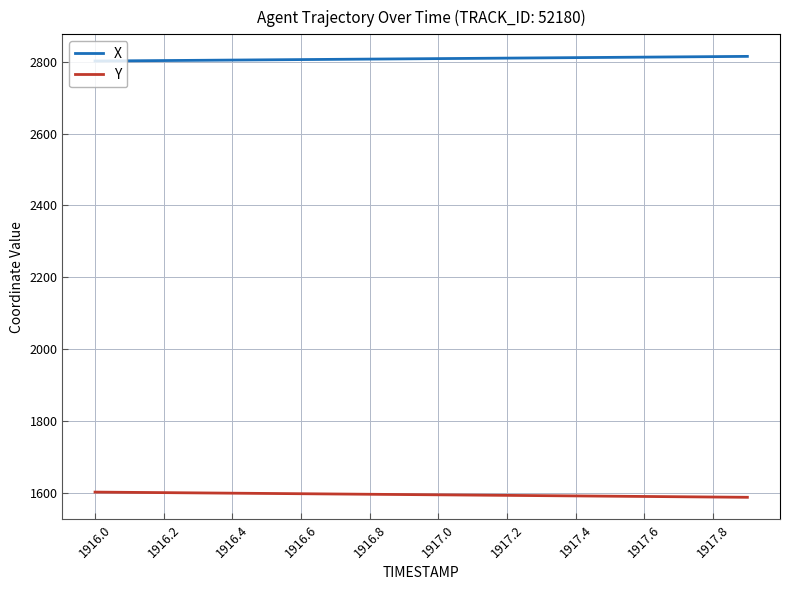

True or false: X and Y cross at least once.

False